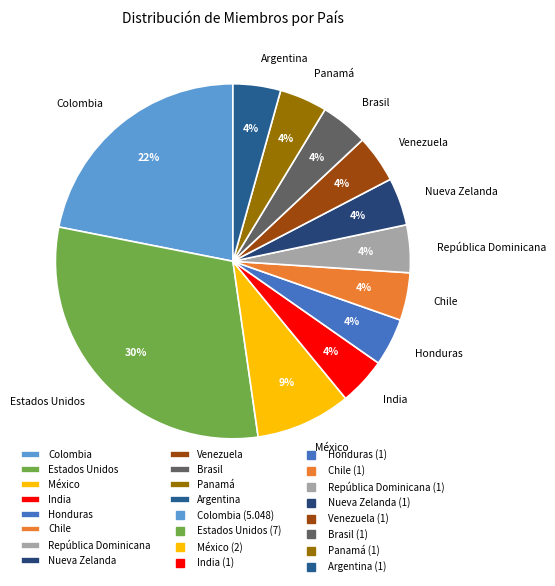

What is the ratio of the value at Venezuela to the value at Panamá?

1.0